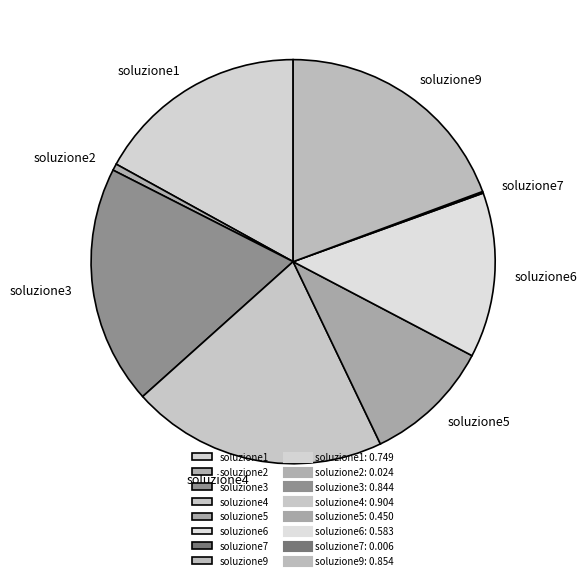

Is there a majority slice in this chart?

No